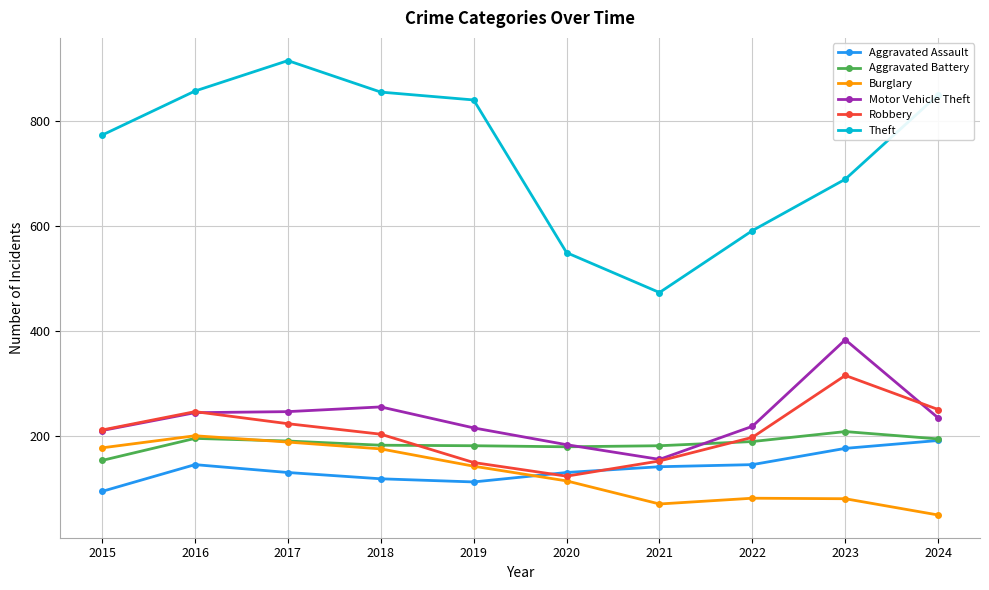

Is it true that Theft equals 856 at 2018?

True